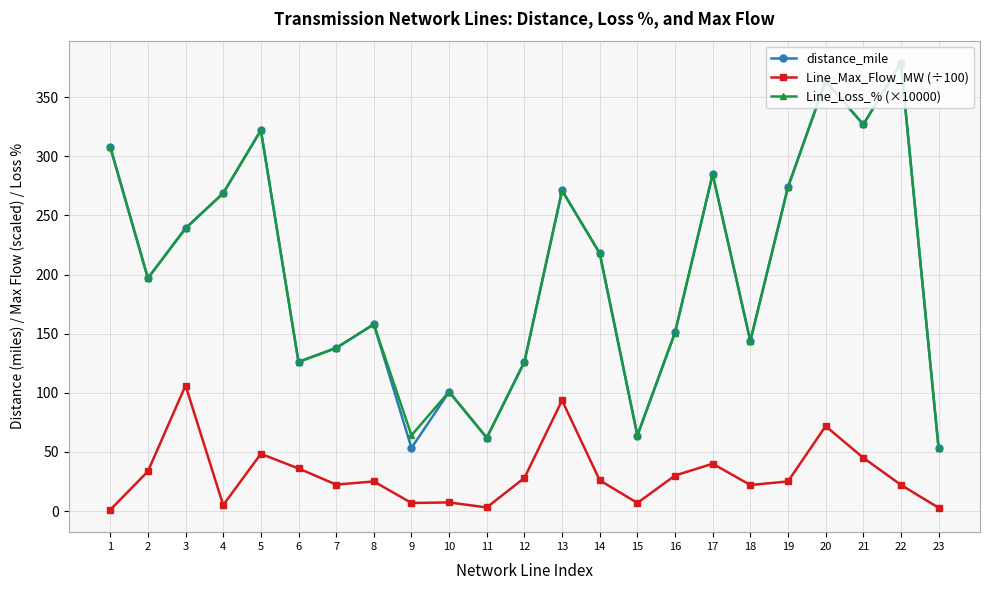

True or false: Line_Max_Flow_MW (÷100) and Line_Loss_% (×10000) cross at least once.

False